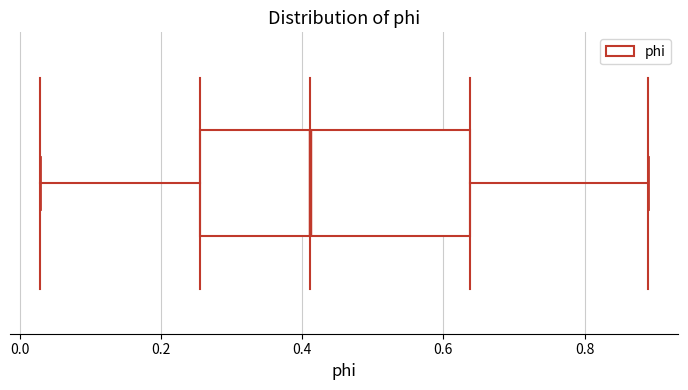

Where is the left edge of the box on the x-axis? The values are not printed on the chart, so give them approximately, as read against the axis.

0.26